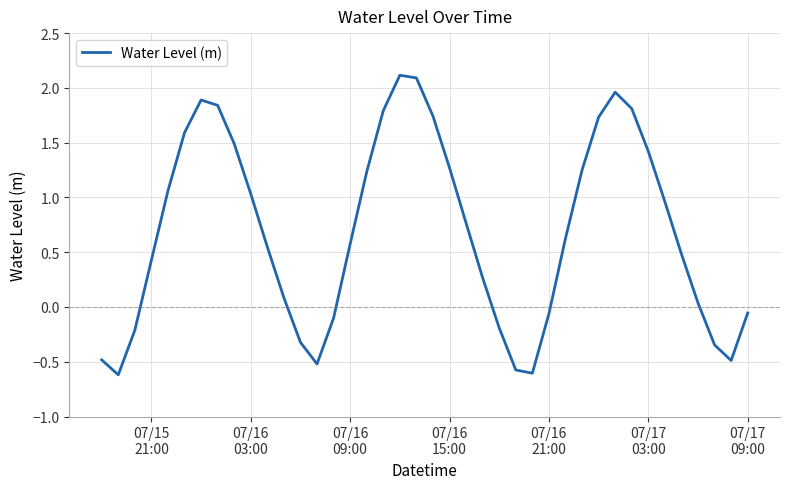

What is the minimum value shown in the chart?

-0.6